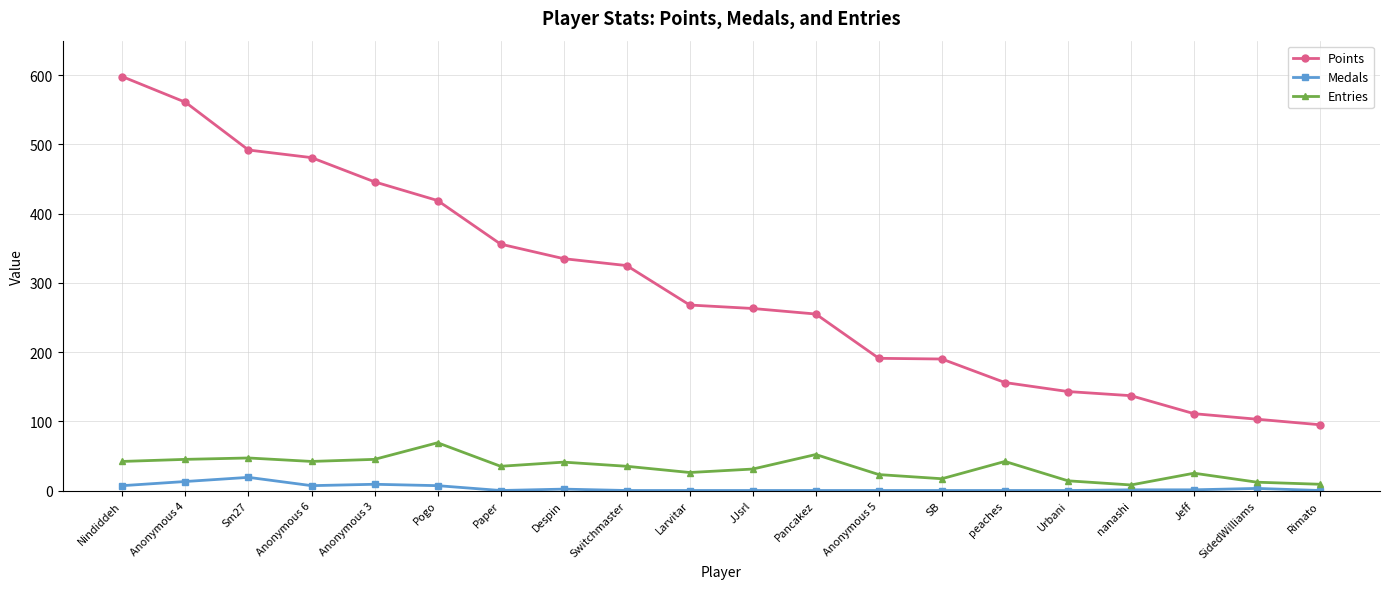

Which series has the largest range (max minus min)?

Points